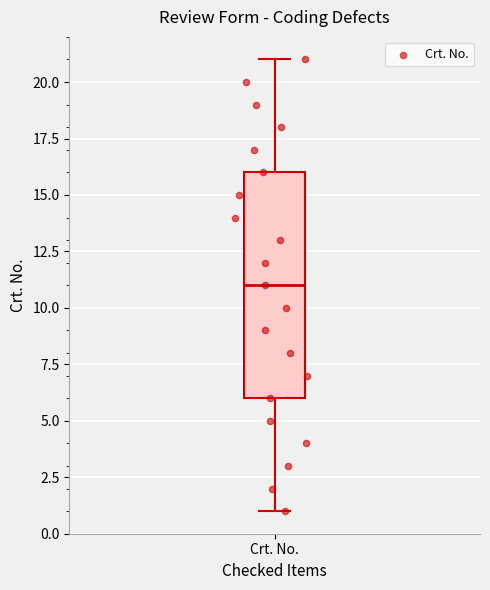

Transcribe this box plot: give where the median line is, the range the box spans, and where the two whiskers end, as read against the y-axis. The values are not printed on the chart, so give them approximately, as read against the axis.

median 11, box 6 to 16, whiskers 1 to 21